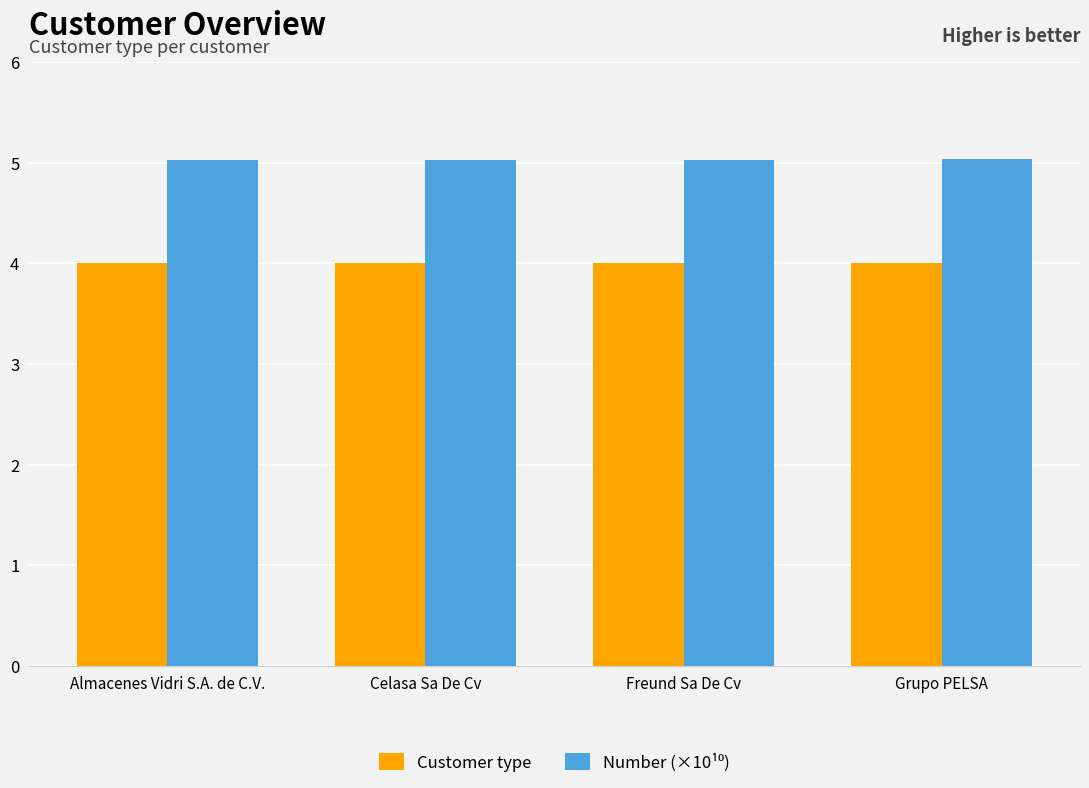

What value does the Customer type series have at Freund Sa De Cv?

4.0